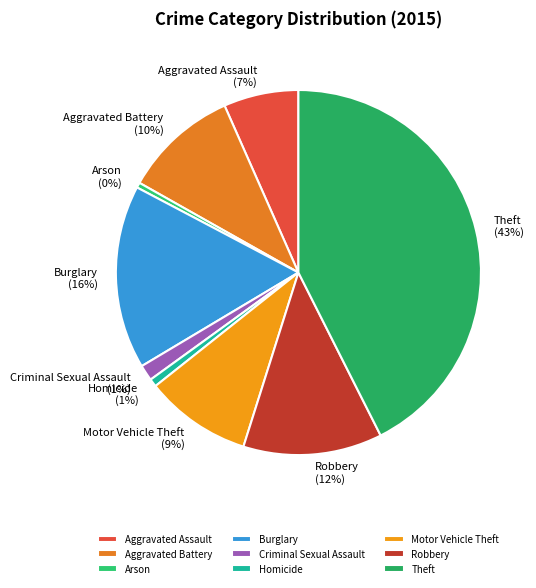

What is the ratio of the value at Robbery to the value at Aggravated Battery?

1.2